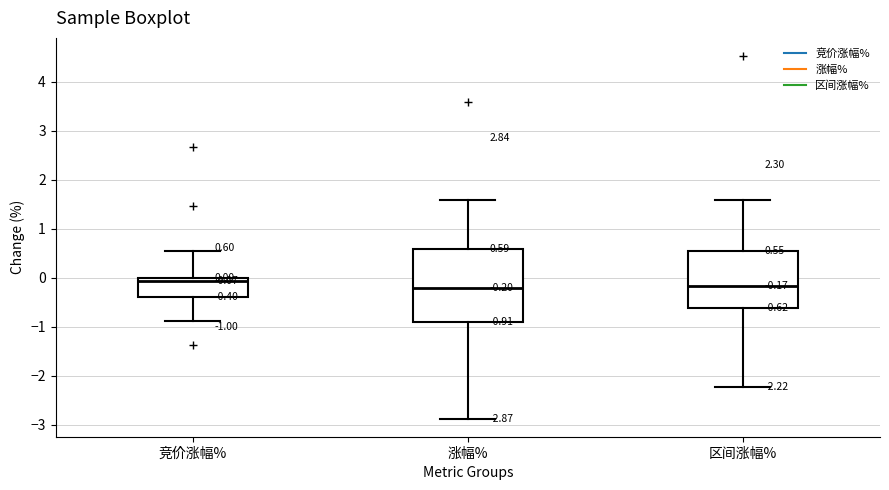

Comparing the boxes themselves (not the whiskers), which one is the tallest?

涨幅%